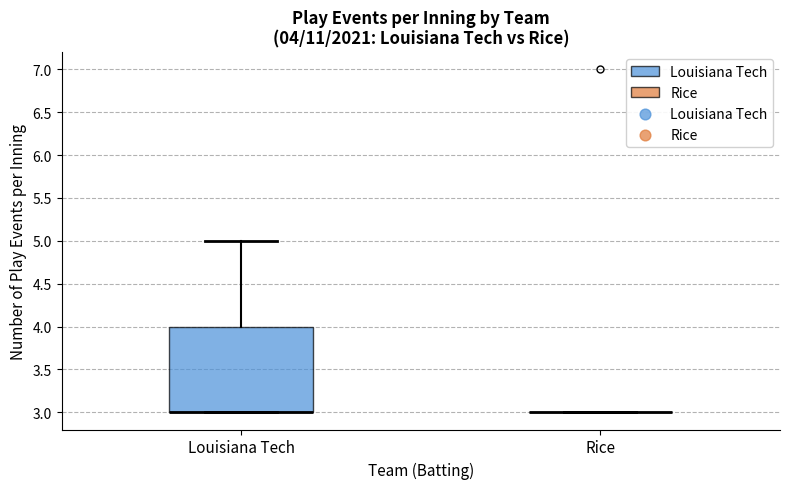

Comparing the boxes themselves (not the whiskers), which one is the tallest?

Louisiana Tech